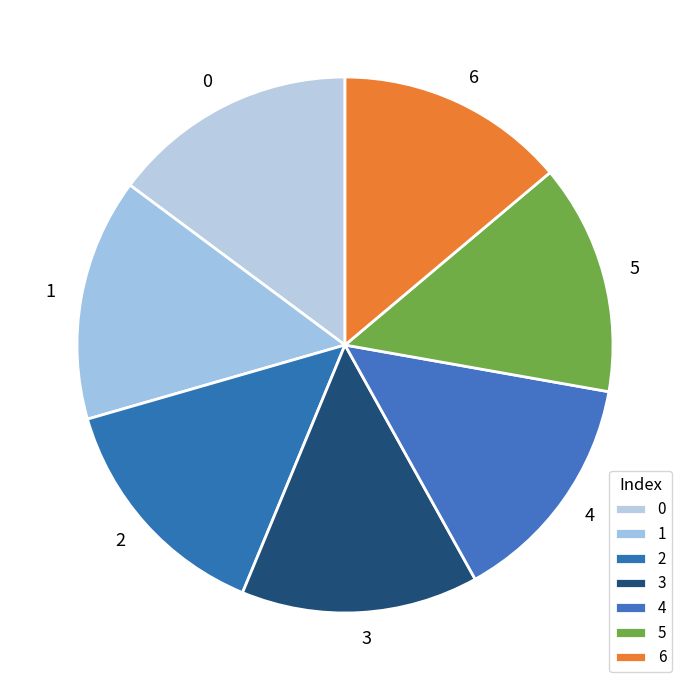

Does any single category account for the majority?

No